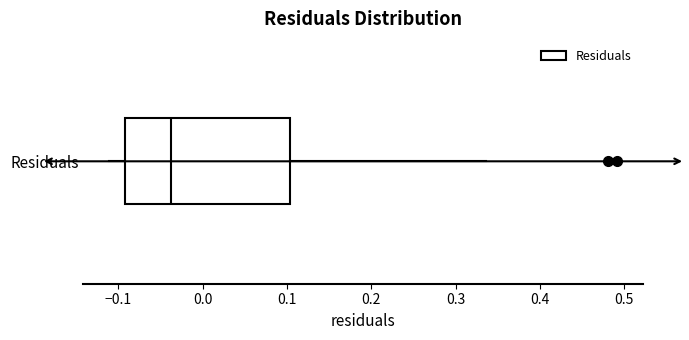

Read this box plot against the x-axis: the position of the median line, the range covered by the box, and the ends of both whiskers. The values are not printed on the chart, so give them approximately, as read against the axis.

median -0.04, box -0.09 to 0.10, whiskers -0.11 to 0.34